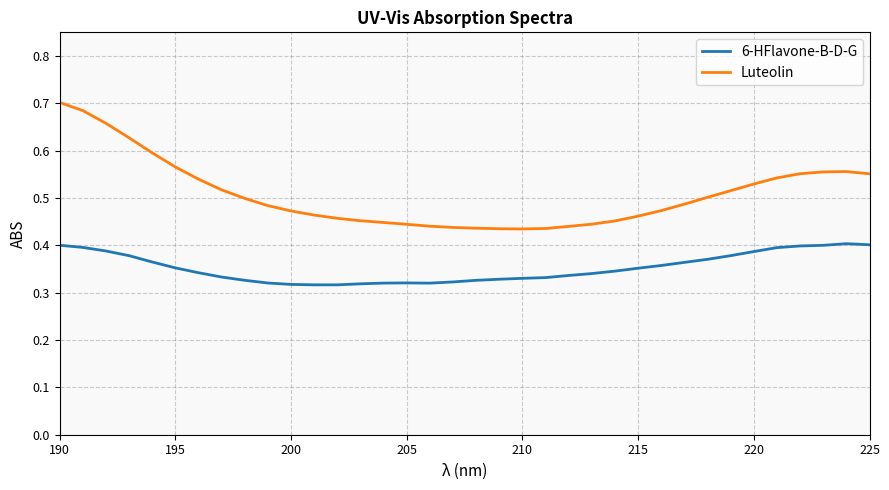

Rank the series by their maximum value, from highest to lowest.

Luteolin, 6-HFlavone-B-D-G